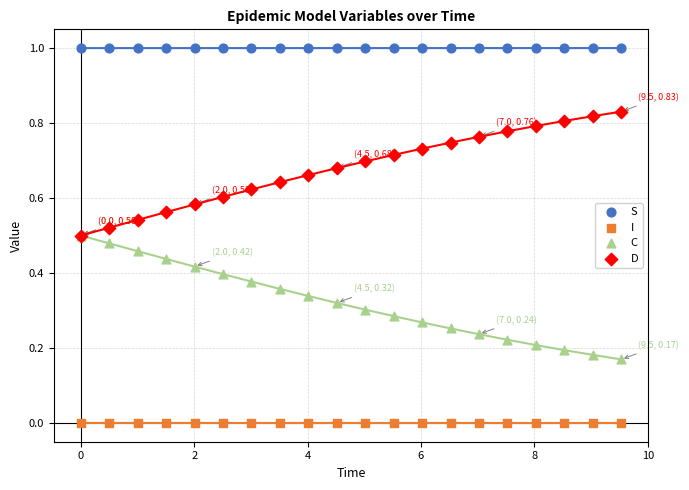

What are all the series names shown in the legend?

S, I, C, D